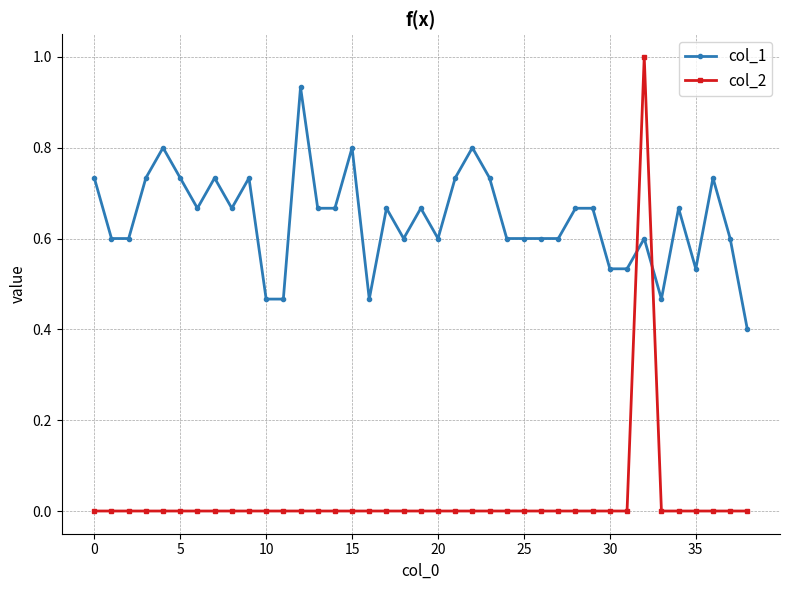

How many col_2 values are between 0 and 1?

39